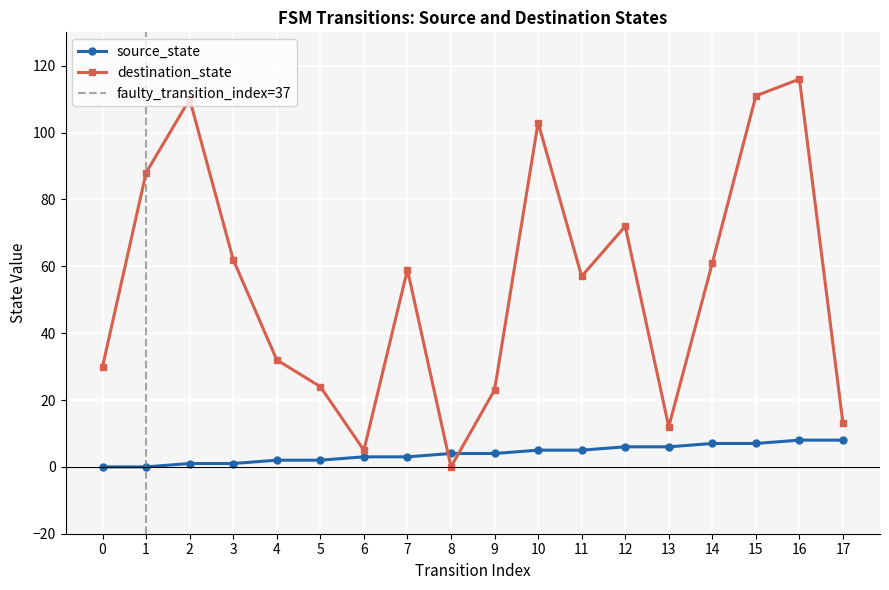

The value of source_state at 11 is 5. True or false?

True